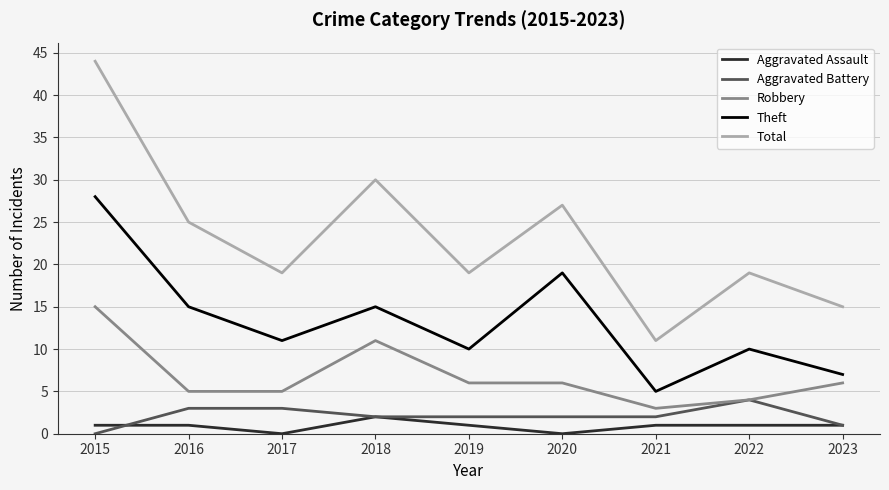

True or false: Total has more than 2 points higher than both neighbors.

True